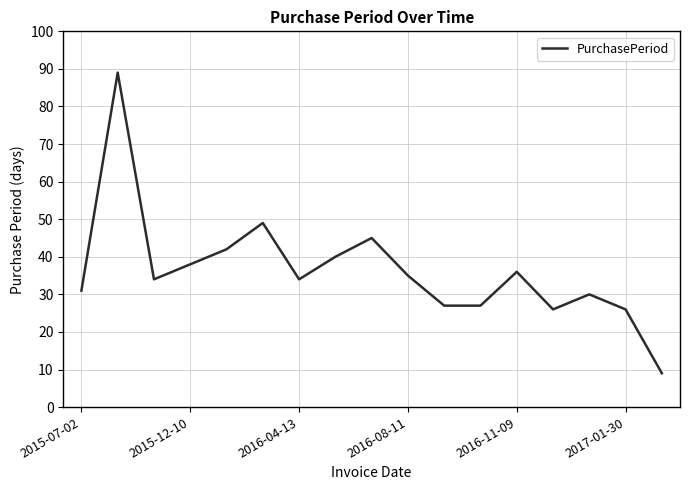

How many interior local peaks (higher than both neighbors) does the data have?

5